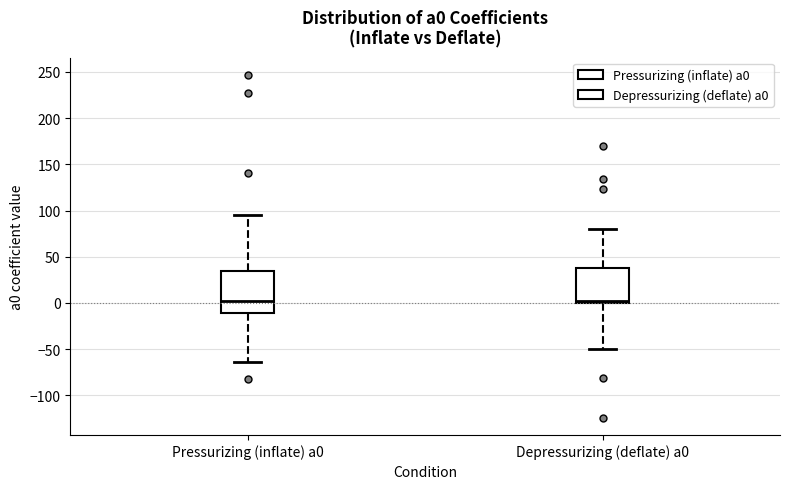

Which box is the tallest, from its lower edge to its upper edge?

Pressurizing (inflate) a0